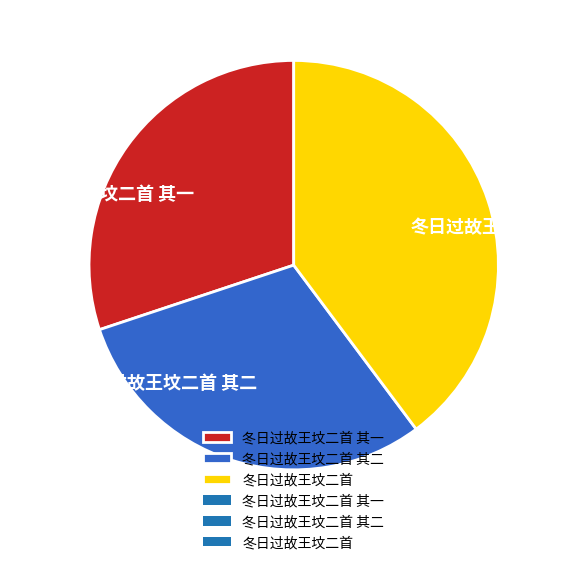

How many segments does this pie chart have?

3